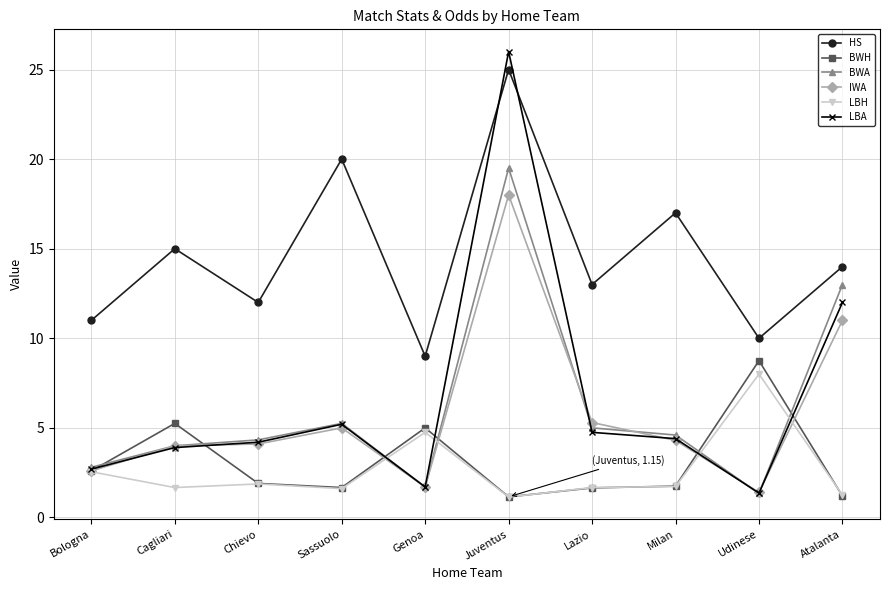

The LBA series shows 1.8 at Milan. True or false?

False